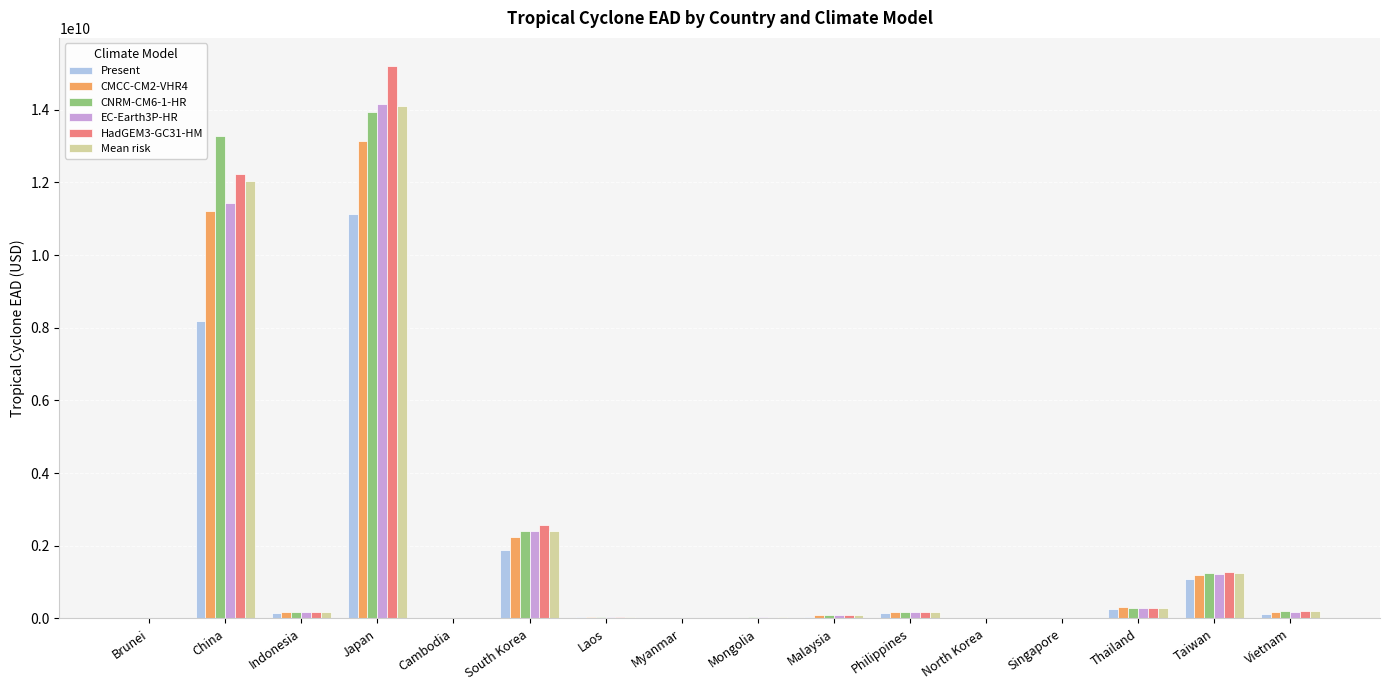

What is the highest value of the CNRM-CM6-1-HR series?

13927651699.3